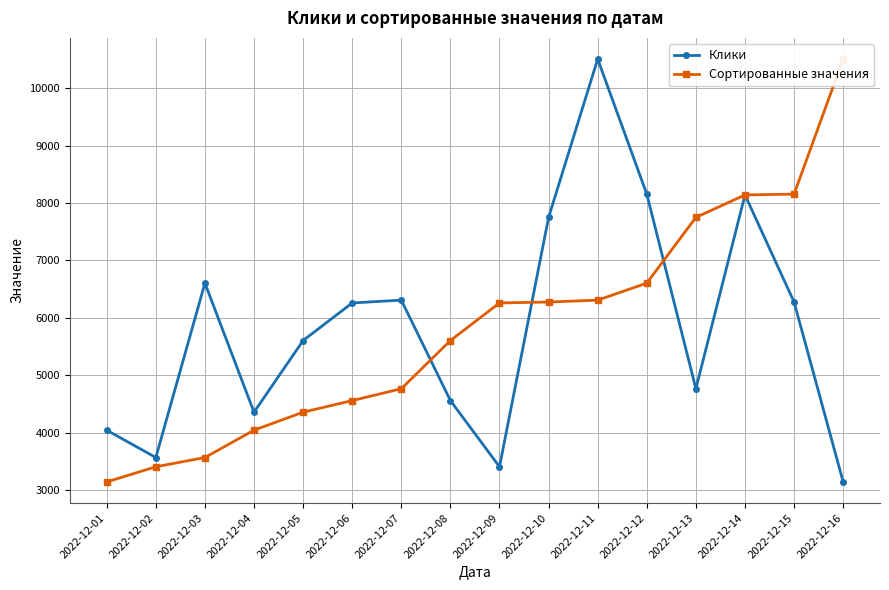

Where do Клики and Сортированные значения first cross each other?

2022-12-07 and 2022-12-08